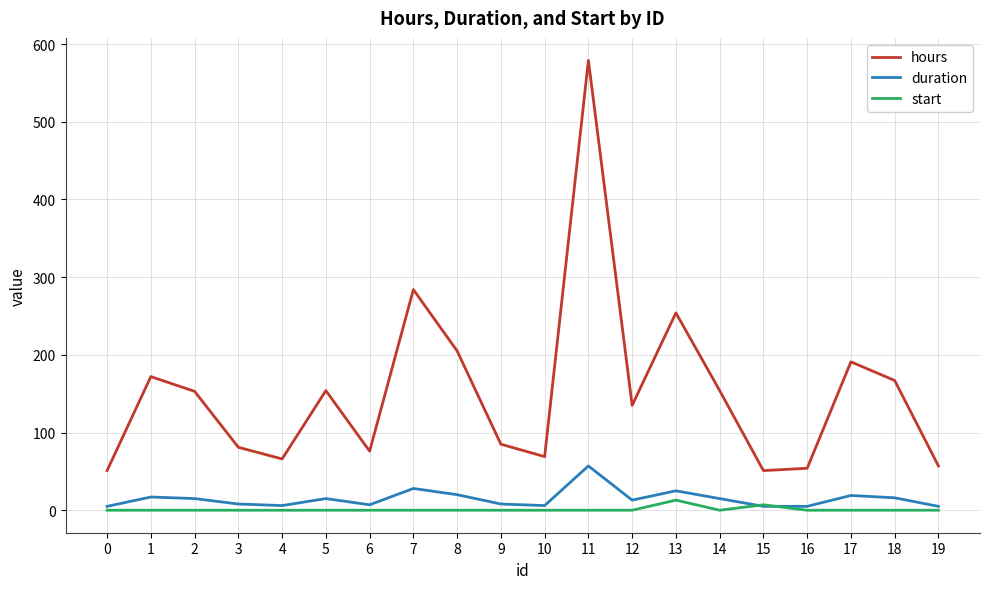

What is the highest value of the hours series?

579